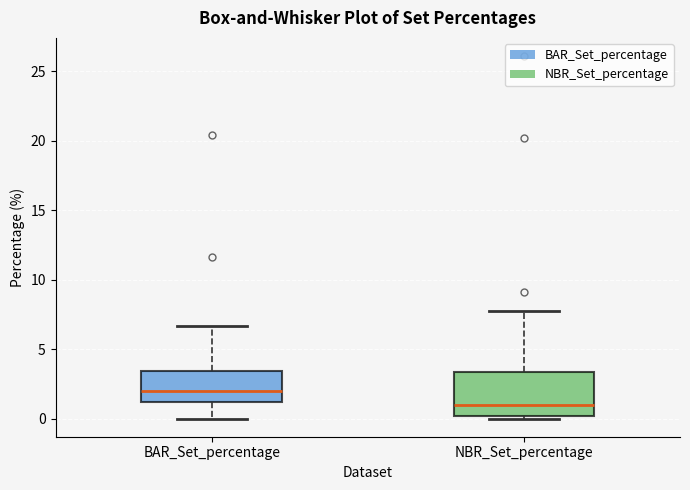

Which box has the lowest median line?

NBR_Set_percentage